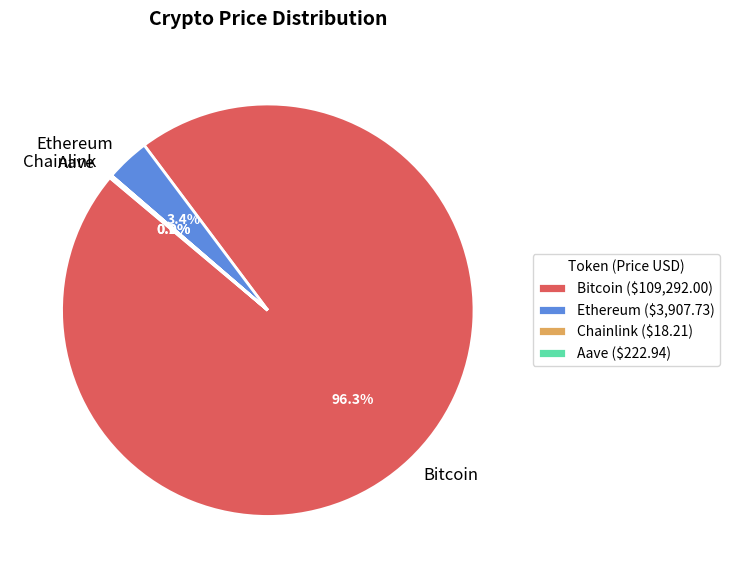

How much of the chart is everything except Ethereum?

96.6%